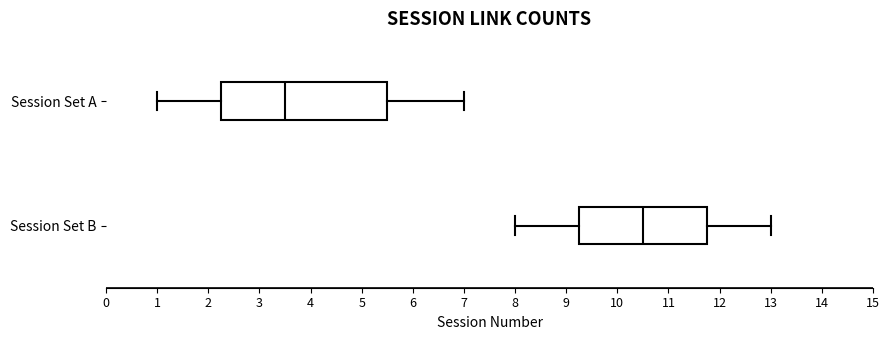

Reading bottom to top, transcribe this box plot: for each box, give where its median line is, the range the box spans, and where its two whiskers end, as read against the x-axis. The values are not printed on the chart, so give them approximately, as read against the axis.

Session Set B: median 10.5, box 9.3 to 11.8, whiskers 8.0 to 13.0
Session Set A: median 3.5, box 2.3 to 5.5, whiskers 1.0 to 7.0